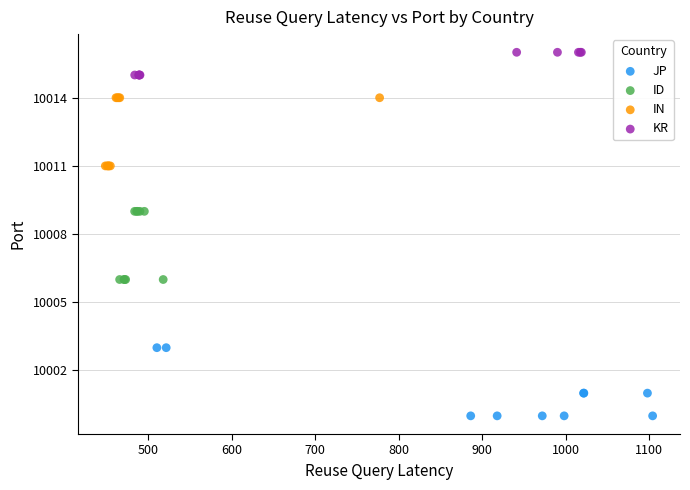

Which series contains the highest Y value?

KR